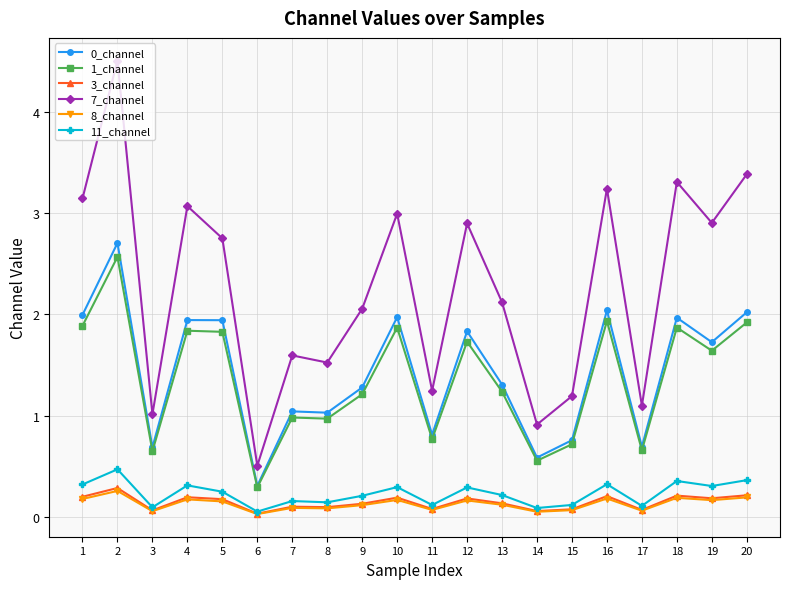

Is it true that 11_channel equals 0.1 at 10?

False